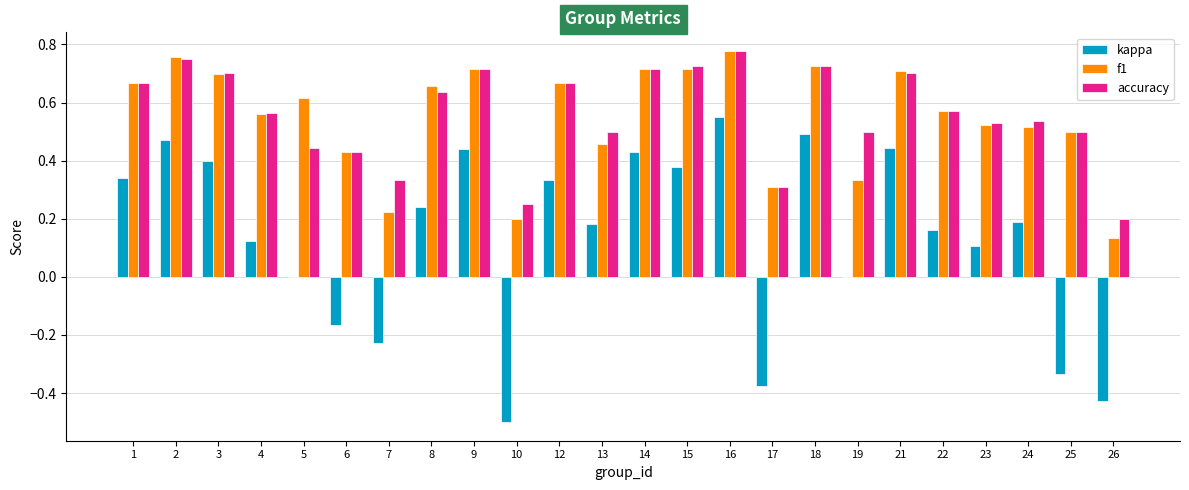

Which series has the largest range (max minus min)?

kappa